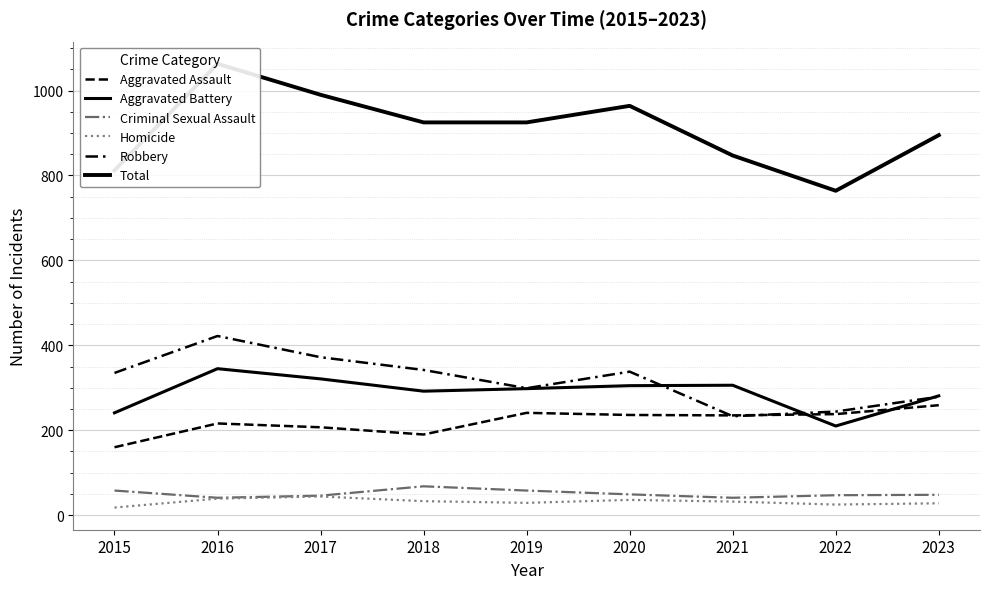

How many interior local valleys does the Aggravated Assault series have?

2